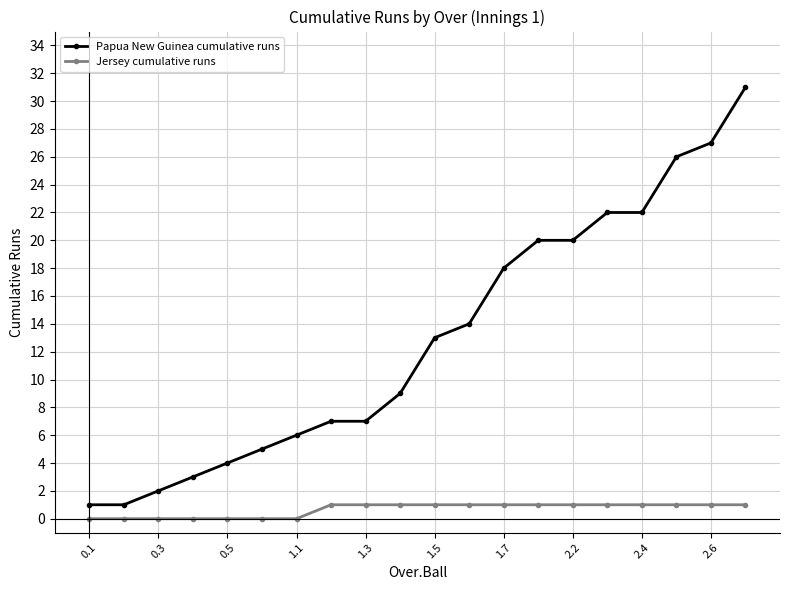

Which series has the largest total across all categories?

Papua New Guinea cumulative runs